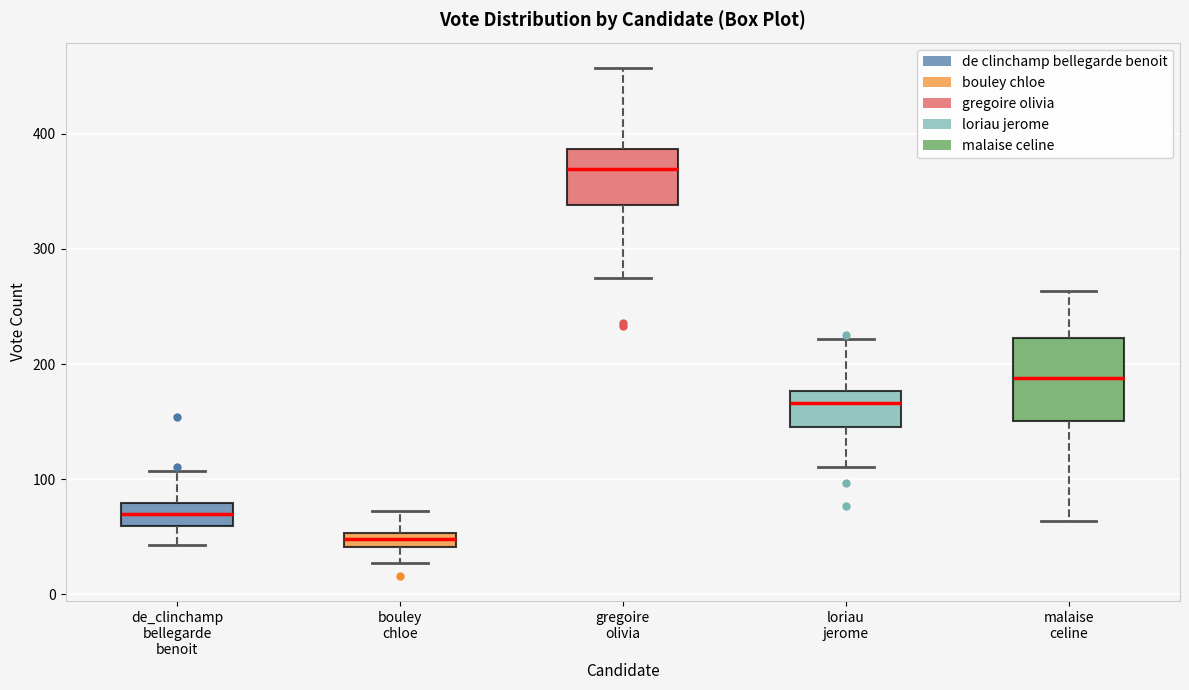

Which box's median line is the highest?

gregoire olivia